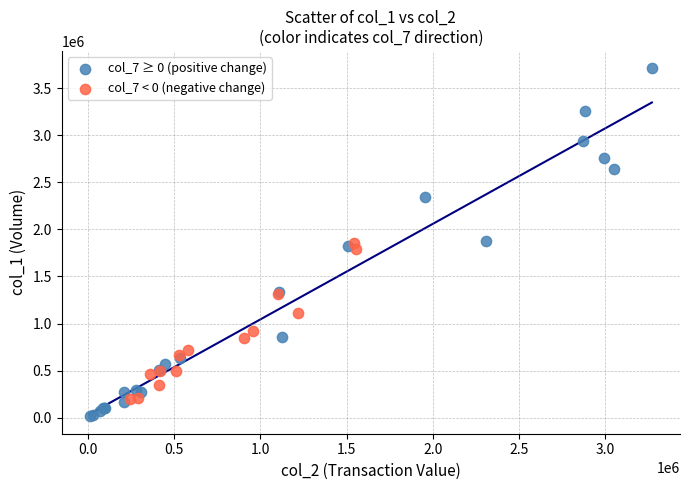

Which series reaches the maximum Y coordinate?

col_7 ≥ 0 (positive change)